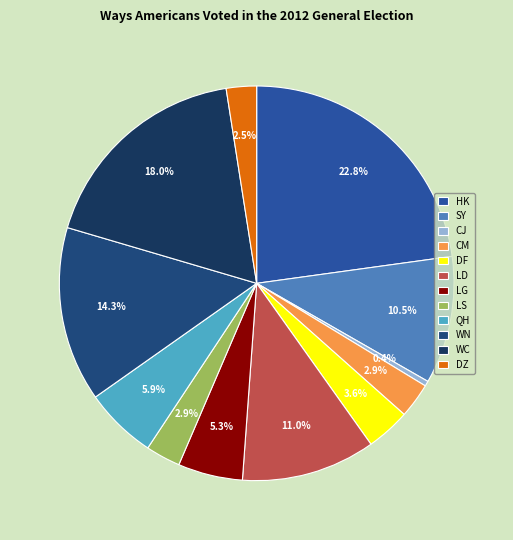

Is there any slice that represents more than half of the pie?

No